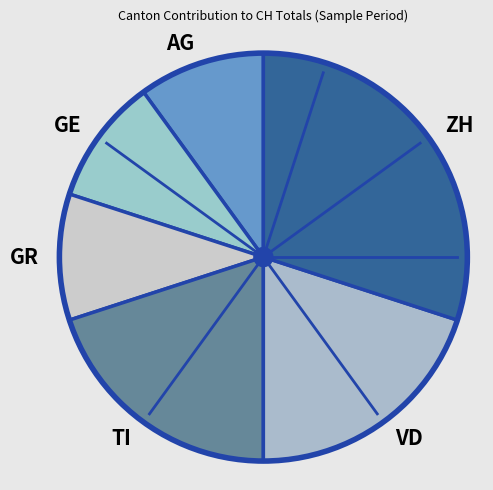

Count the number of slices in the pie.

6